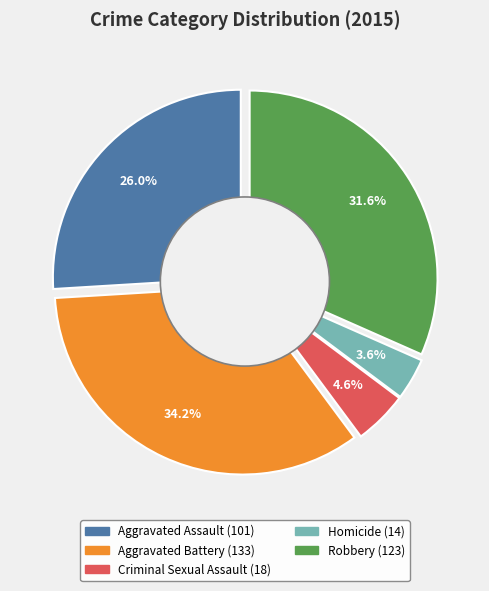

To the nearest percent, what is the combined percentage of Aggravated Battery and Robbery?

66%